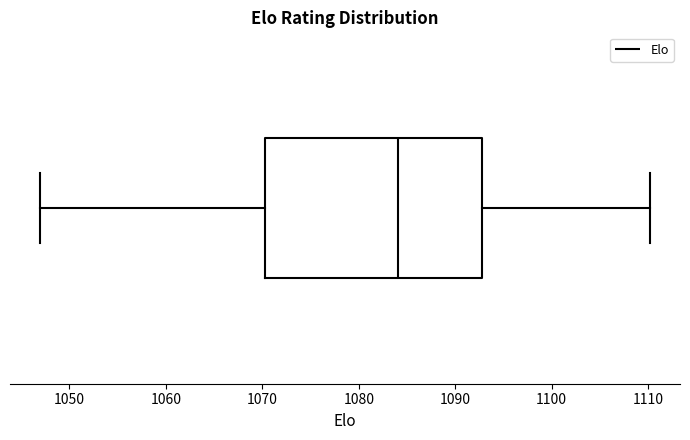

Where does the left whisker of the box end on the x-axis? The values are not printed on the chart, so give them approximately, as read against the axis.

1047